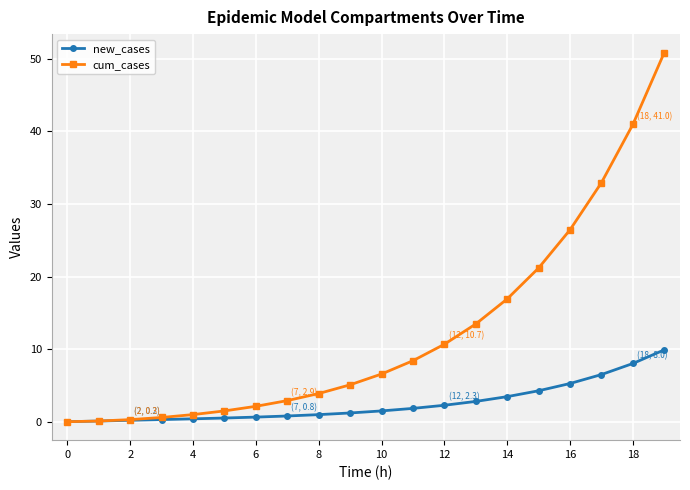

Which series has the largest range (max minus min)?

cum_cases